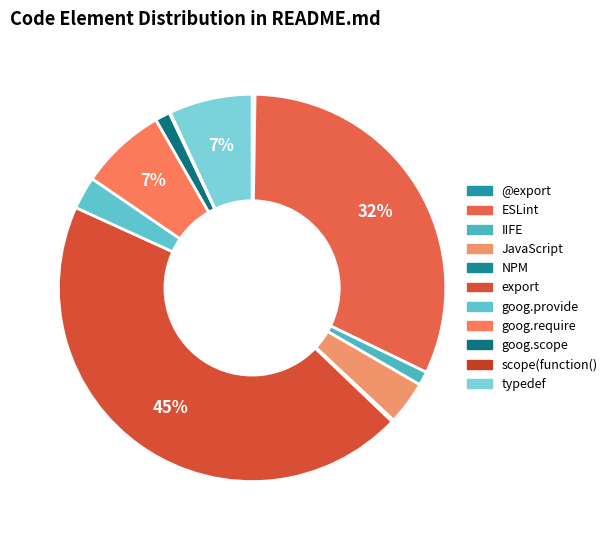

What is the change in value from ESLint to NPM?

-384